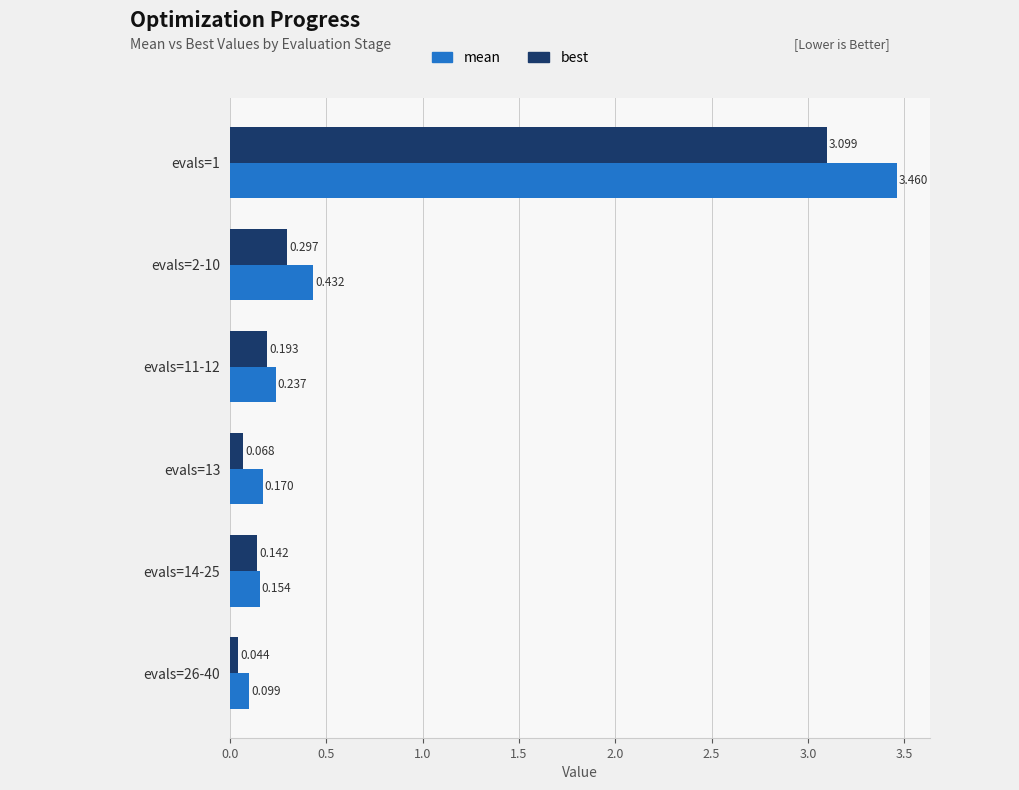

Count the number of data series in this chart.

2